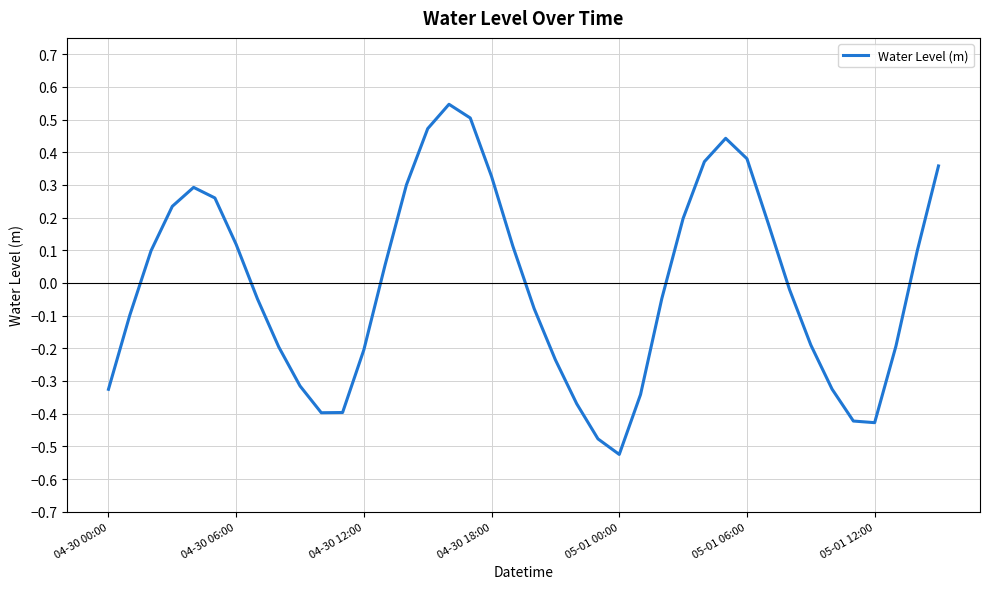

What is the difference between the maximum and minimum values?

1.1